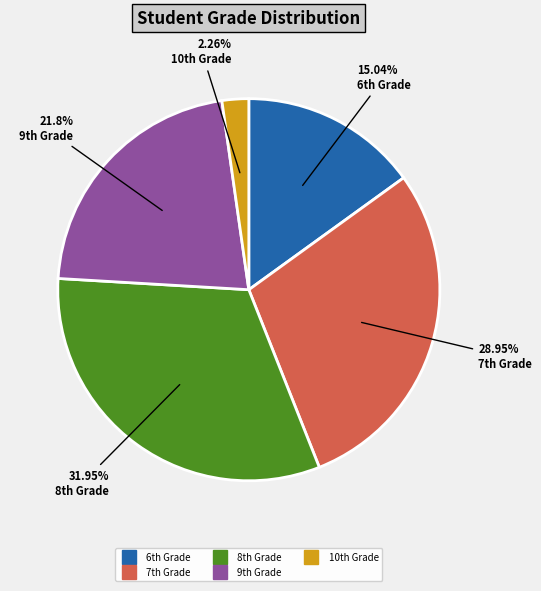

Does any single category account for the majority?

No